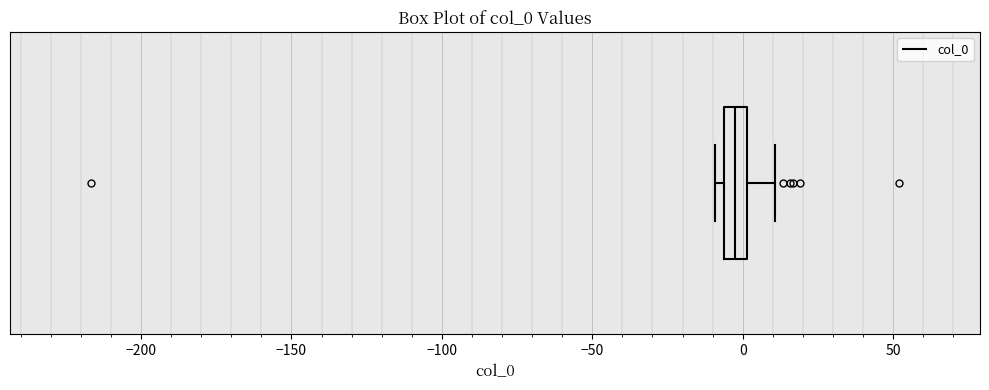

Read this box plot against the x-axis: the position of the median line, the range covered by the box, and the ends of both whiskers. The values are not printed on the chart, so give them approximately, as read against the axis.

median -5 (inside the box), box -5 to 0, whiskers -10 to 10